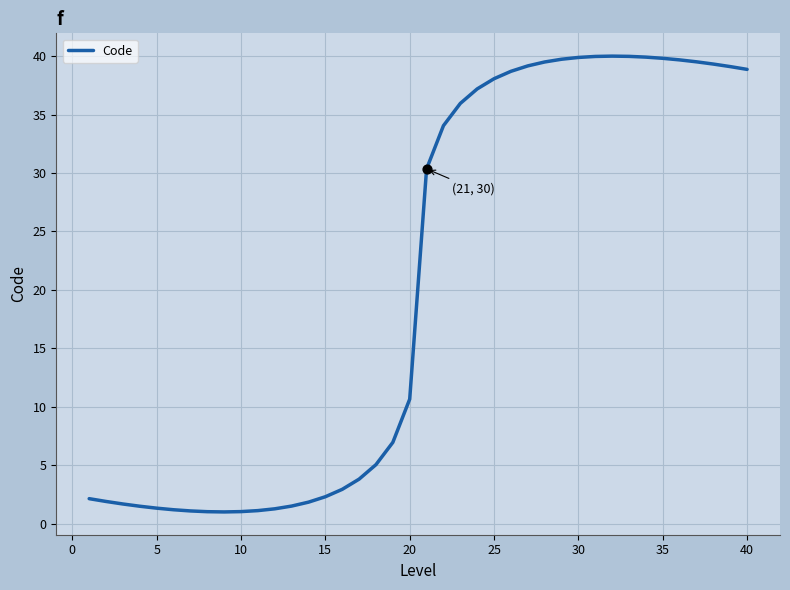

What is the difference between the maximum and minimum values?

39.0